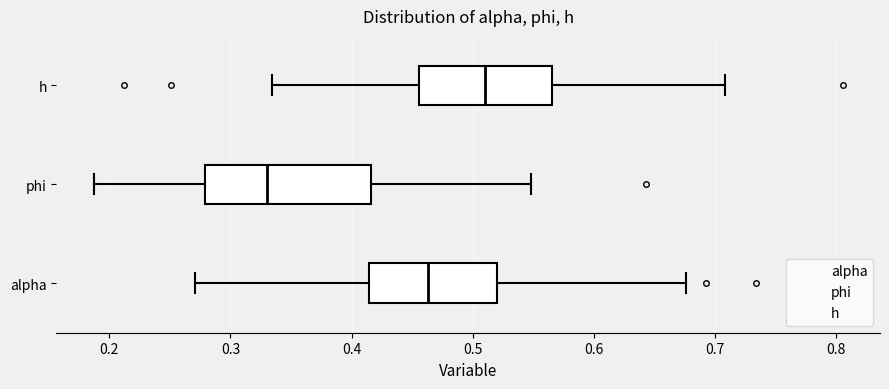

Reading bottom to top, transcribe this box plot: for each box, give where its median line is, the range the box spans, and where its two whiskers end, as read against the x-axis. The values are not printed on the chart, so give them approximately, as read against the axis.

alpha: median 0.46, box 0.41 to 0.52, whiskers 0.27 to 0.68
phi: median 0.33, box 0.28 to 0.42, whiskers 0.19 to 0.55
h: median 0.51, box 0.46 to 0.57, whiskers 0.33 to 0.71